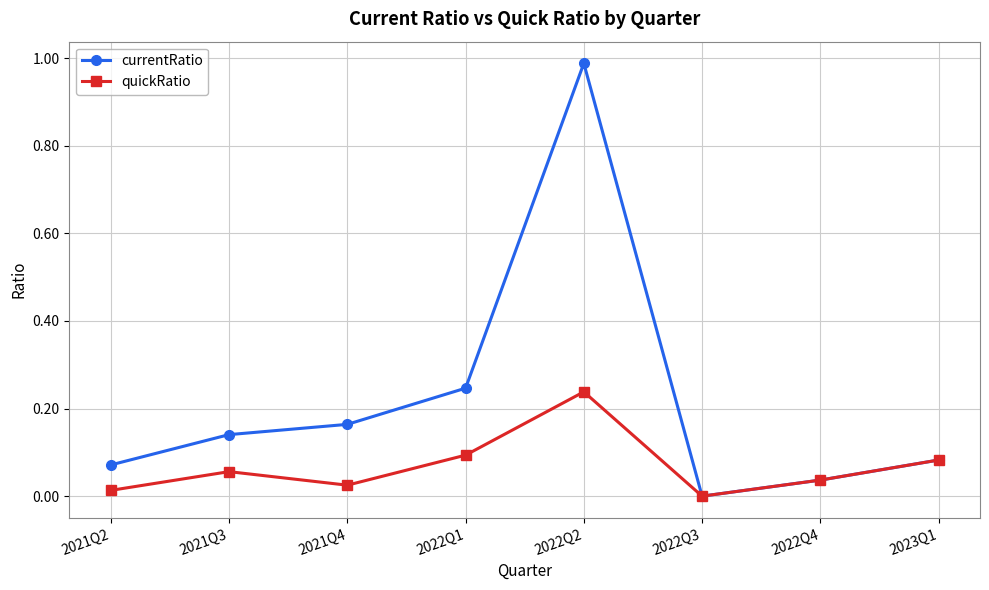

Is the value of quickRatio at 2022Q3 greater than the value of currentRatio at 2022Q2?

No